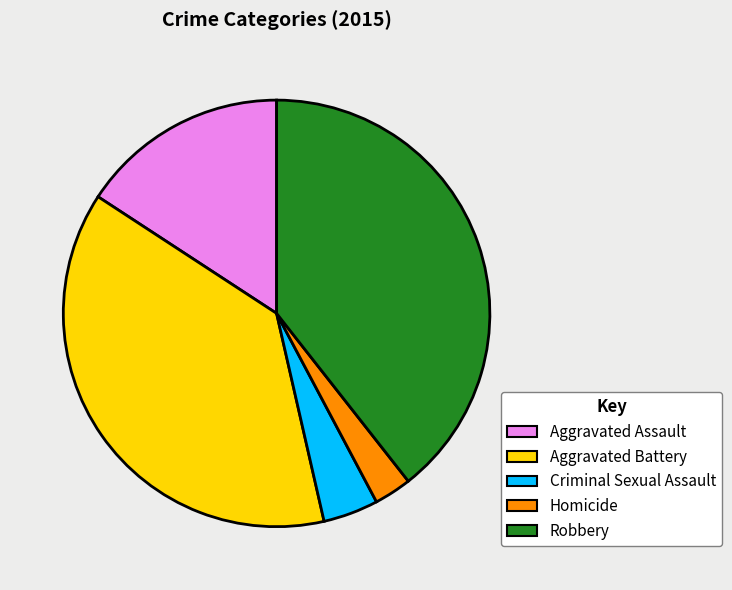

Rank the categories by value from highest to lowest.

Robbery, Aggravated Battery, Aggravated Assault, Criminal Sexual Assault, Homicide